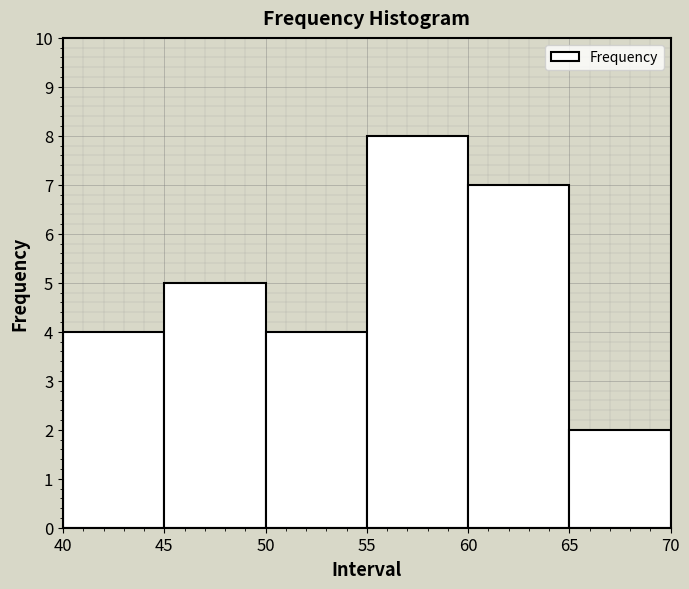

Reading left to right, list every bar in this chart as the range it spans on the x-axis followed by its height. The values are not printed on the chart, so give them approximately, as read against the axis.

40 to 45: 4
45 to 50: 5
50 to 55: 4
55 to 60: 8
60 to 65: 7
65 to 70: 2